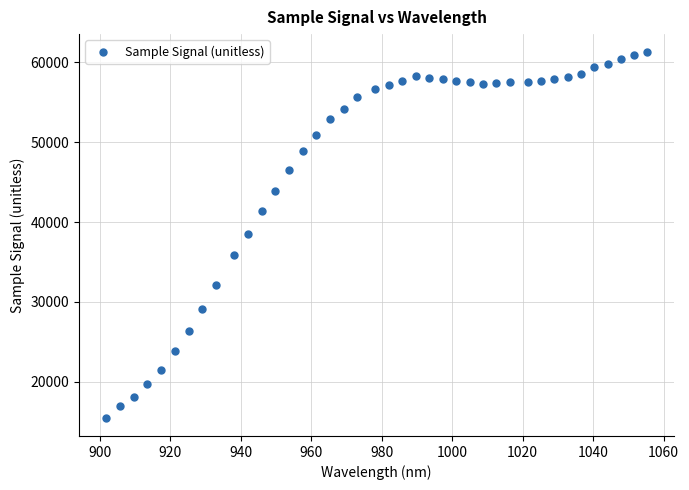

What is the range of Y values (max minus min)?

45754